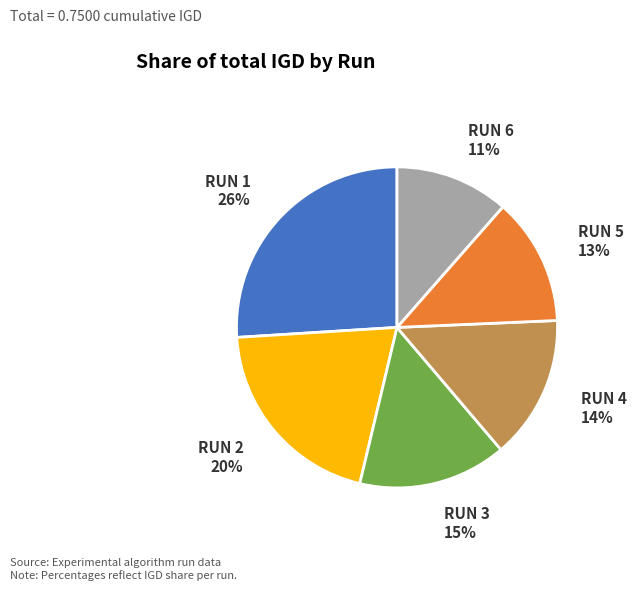

Combined, do RUN 5 and RUN 6 account for over 50%?

No